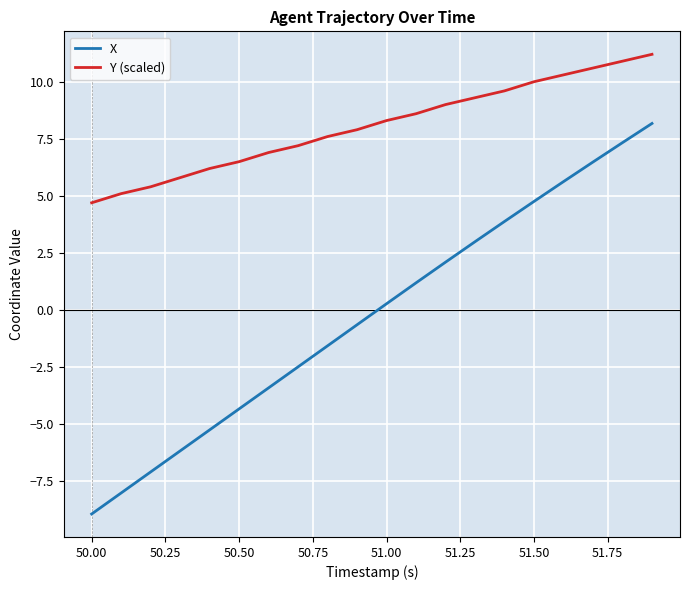

Which series has the largest total across all categories?

Y (scaled)